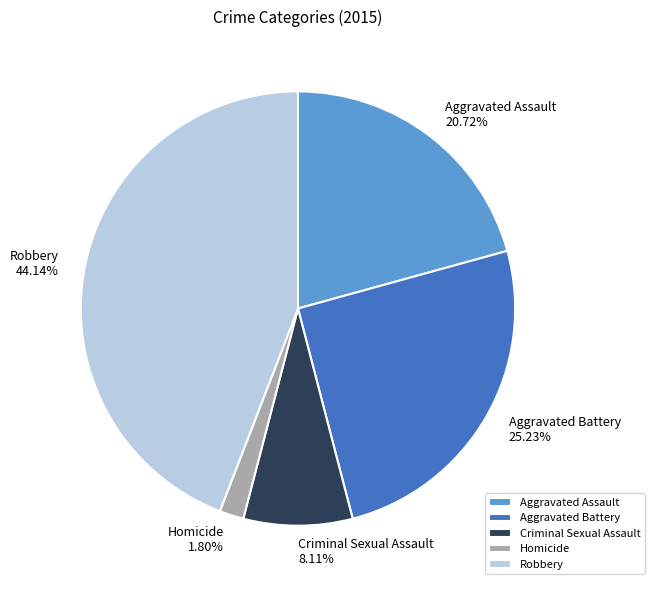

What is the ratio of the value at Aggravated Battery to the value at Criminal Sexual Assault?

3.1